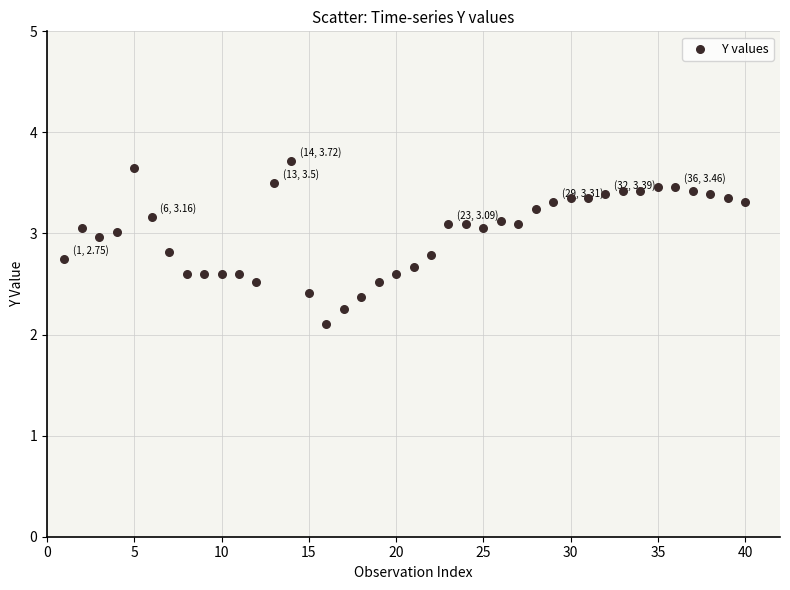

What is the range of Y values (max minus min)?

1.6